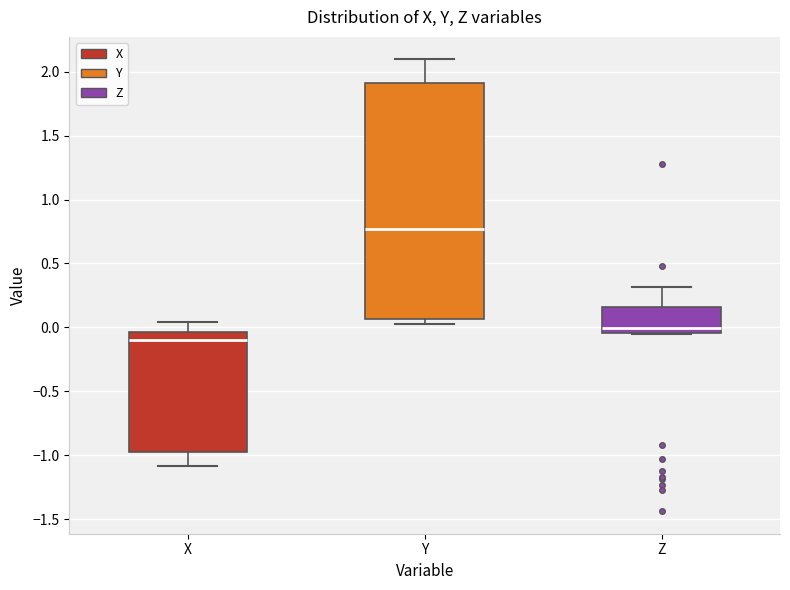

Which box has the lowest median line?

X